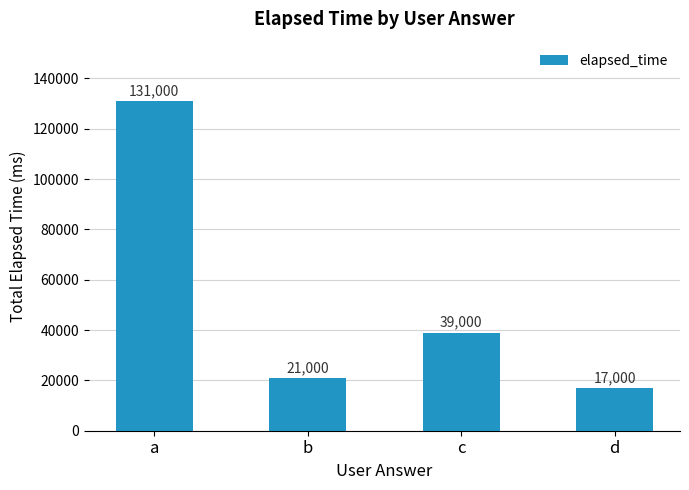

Reading left to right, list all the values displayed in this chart.

a=131000	b=21000	c=39000	d=17000